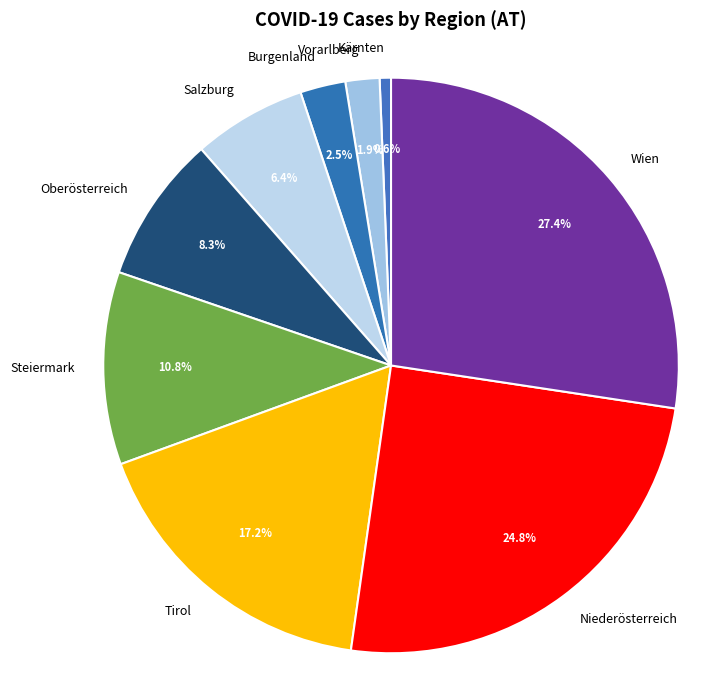

To the nearest percent, what is the difference between the largest and smallest slice percentages?

27%